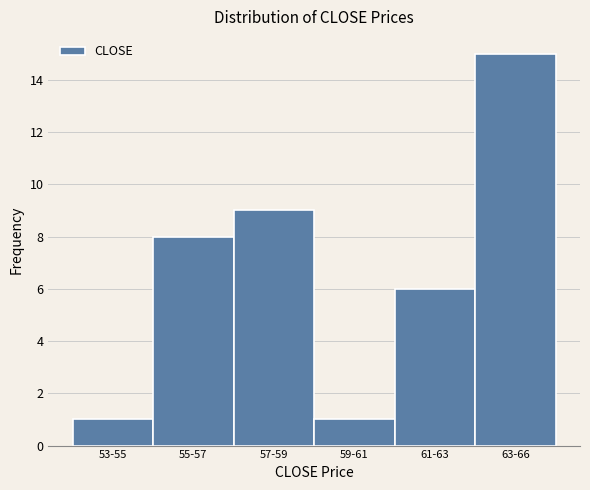

Reading right to left, what are all the values shown in this chart?

15	6	1	9	8	1